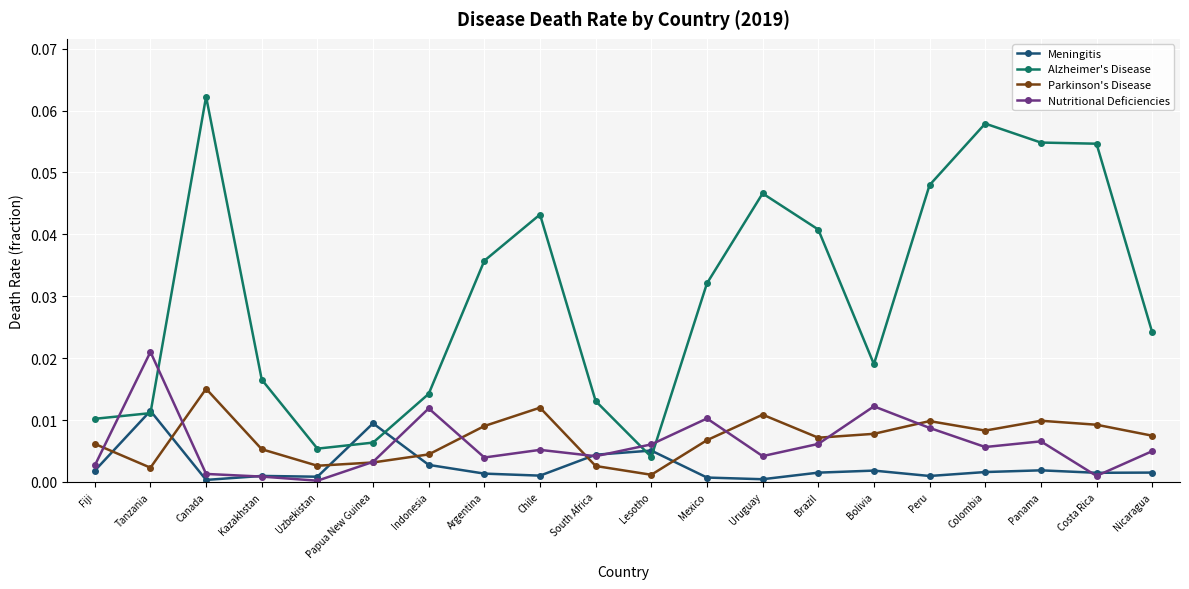

True or false: Alzheimer's Disease and Parkinson's Disease cross at least once.

False